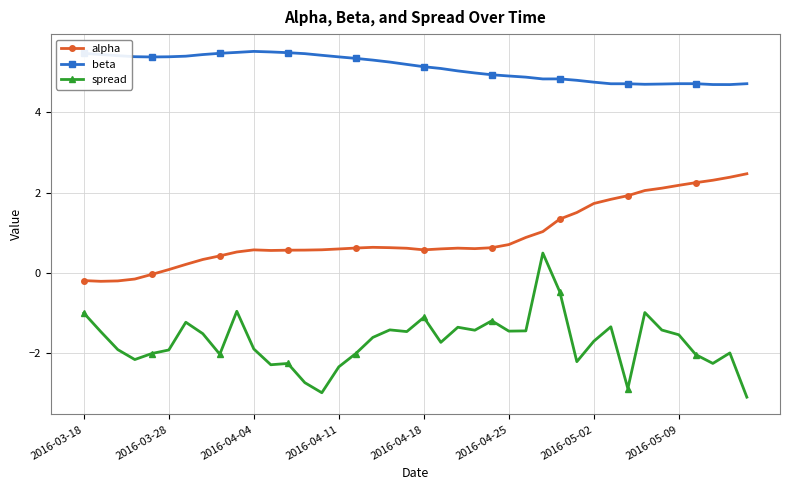

How many lines are shown in the chart?

3